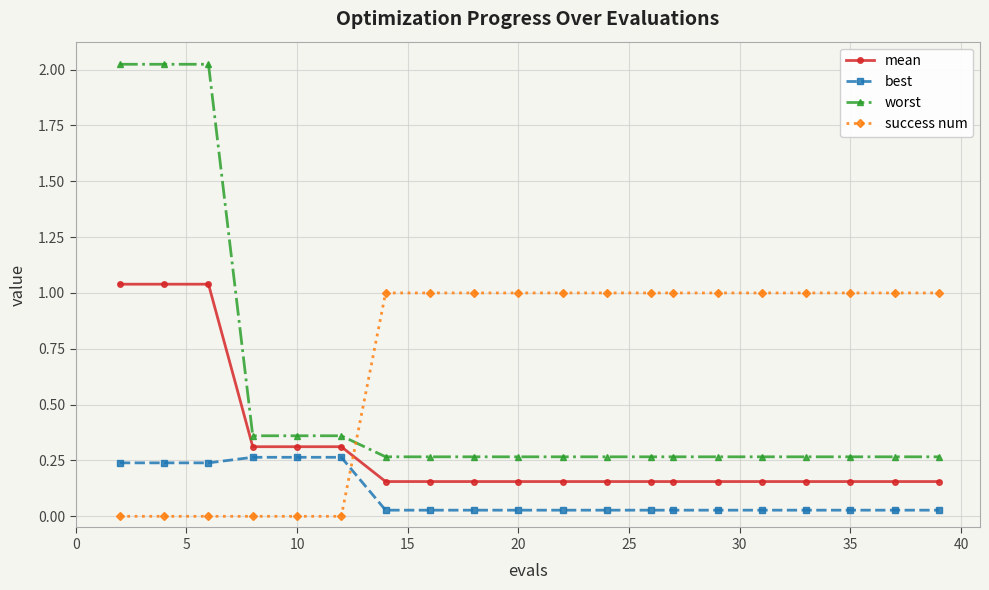

How many intersections are there between best and success num?

1